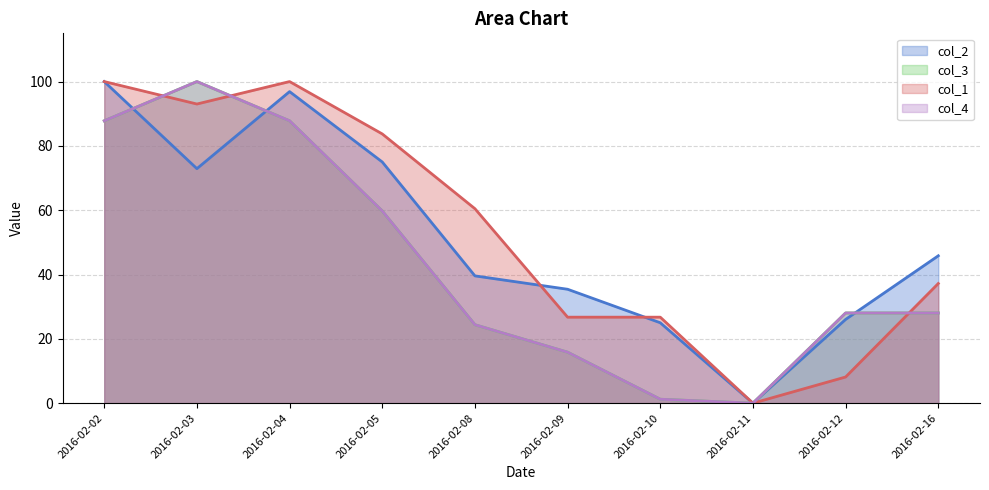

List the series in order of their peak value, lowest first.

col_2, col_3, col_1, col_4